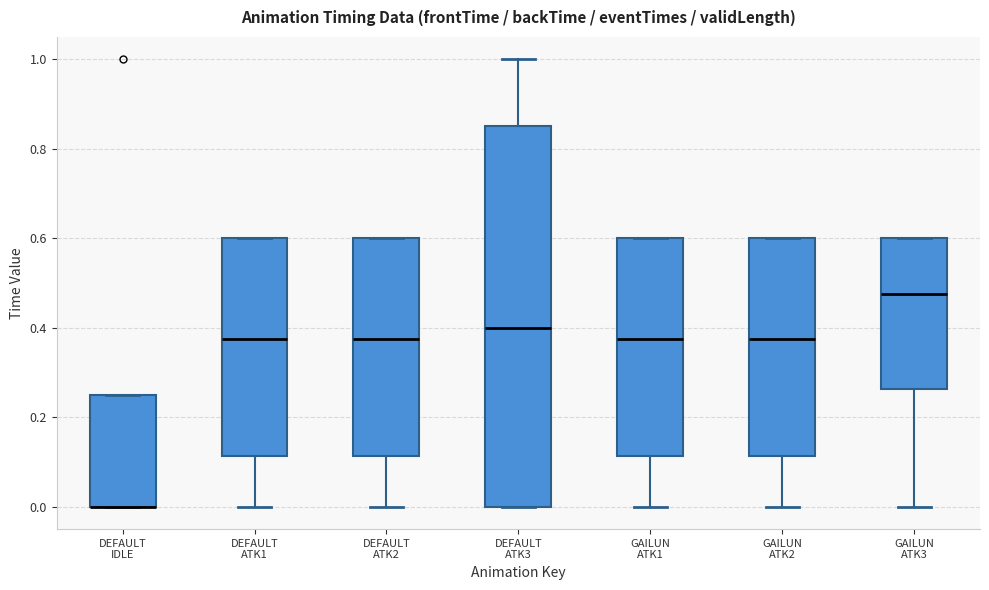

Reading left to right, transcribe this box plot: for each box, give where its median line is, the range the box spans, and where its two whiskers end, as read against the y-axis. The values are not printed on the chart, so give them approximately, as read against the axis.

DEFAULT IDLE: median 0.00 (drawn on the box's lower edge), box 0.00 to 0.26, whiskers 0.00 to 0.26
DEFAULT ATK1: median 0.38, box 0.12 to 0.60, whiskers 0.00 to 0.60
DEFAULT ATK2: median 0.38, box 0.12 to 0.60, whiskers 0.00 to 0.60
DEFAULT ATK3: median 0.40, box 0.00 to 0.86, whiskers 0.00 to 1.00
GAILUN ATK1: median 0.38, box 0.12 to 0.60, whiskers 0.00 to 0.60
GAILUN ATK2: median 0.38, box 0.12 to 0.60, whiskers 0.00 to 0.60
GAILUN ATK3: median 0.48, box 0.26 to 0.60, whiskers 0.00 to 0.60